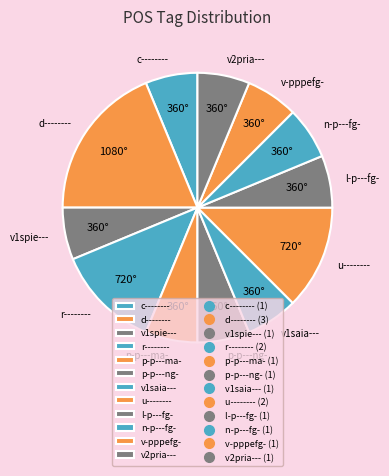

How many segments does this pie chart have?

12